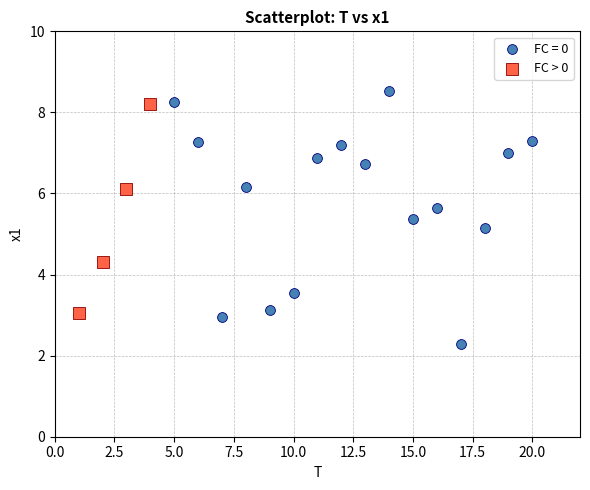

Which series contains the lowest Y value?

FC = 0